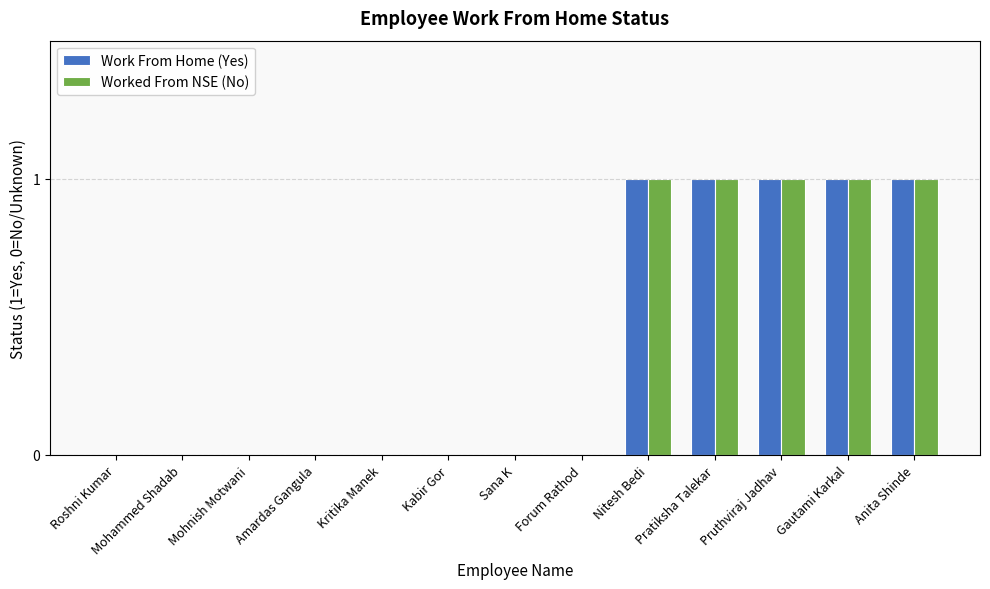

The value of Worked From NSE (No) at Anita Shinde is 0. True or false?

False